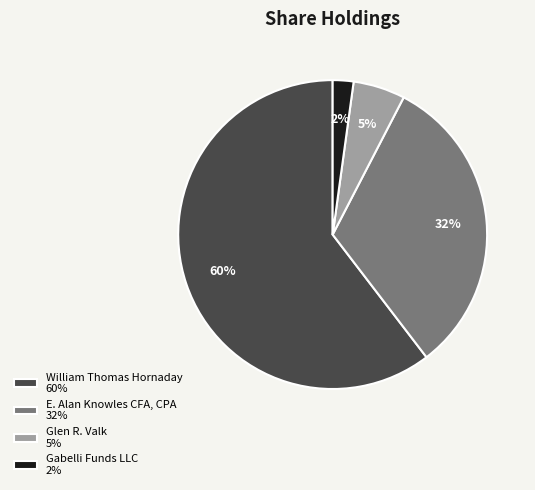

Combined, do Gabelli Funds LLC 2% and Glen R. Valk 5% account for over 50%?

No